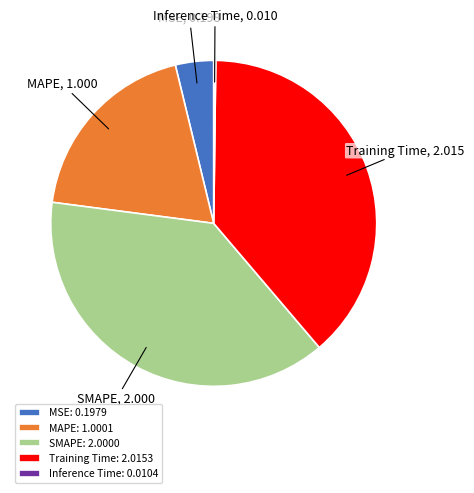

Do MAPE and SMAPE together represent more than half of the pie?

Yes